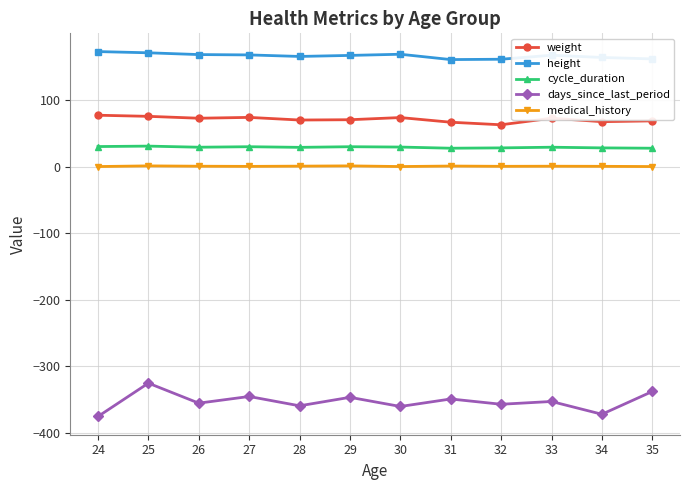

What is the maximum value for cycle_duration?

30.7